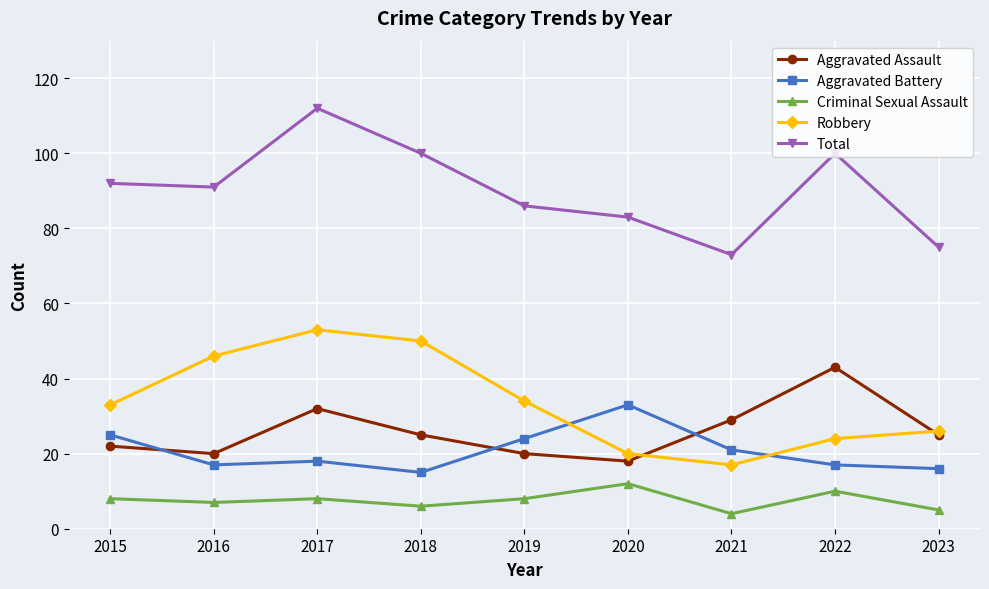

Reading right to left, what are all the values shown in this chart?

Aggravated Assault: 25	43	29	18	20	25	32	20	22
Aggravated Battery: 16	17	21	33	24	15	18	17	25
Criminal Sexual Assault: 5	10	4	12	8	6	8	7	8
Robbery: 26	24	17	20	34	50	53	46	33
Total: 75	100	73	83	86	100	112	91	92